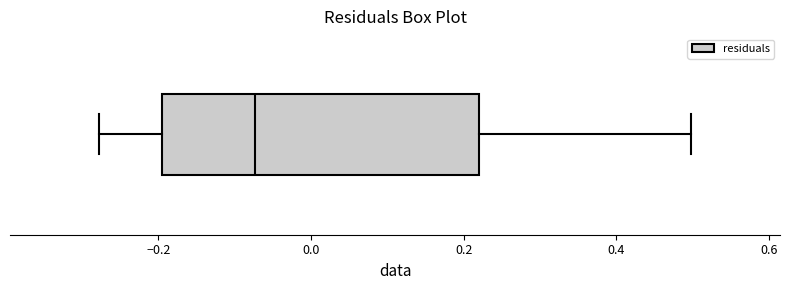

Read this box plot against the x-axis: the position of the median line, the range covered by the box, and the ends of both whiskers. The values are not printed on the chart, so give them approximately, as read against the axis.

median -0.08, box -0.20 to 0.22, whiskers -0.28 to 0.50